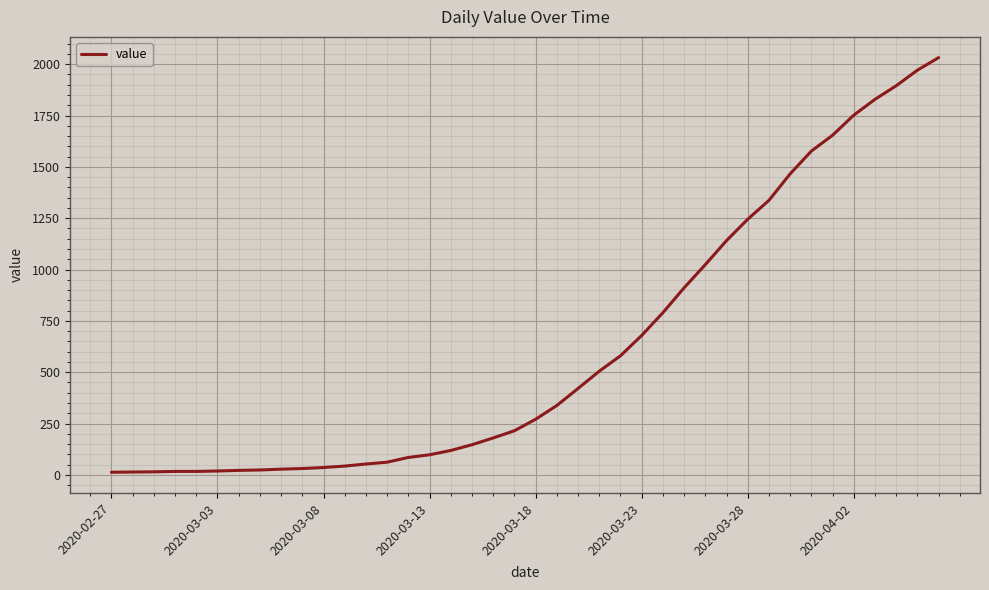

What is the difference between the maximum and minimum values?

2019